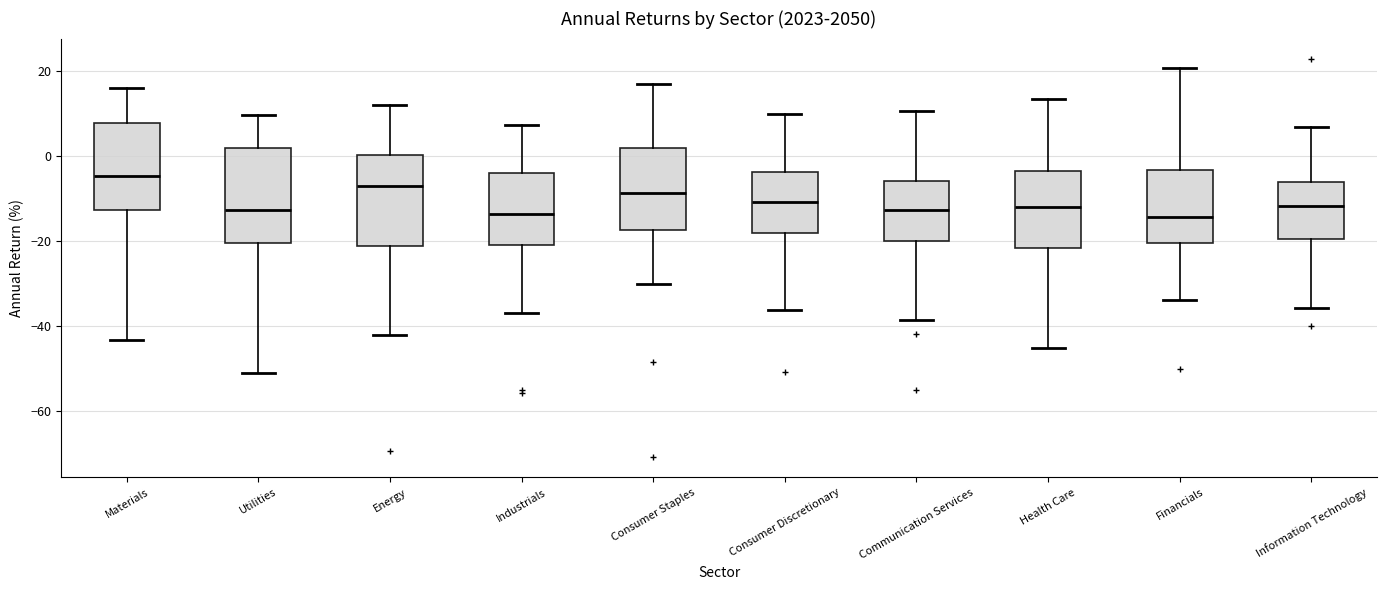

Which box's median line is the highest?

Materials